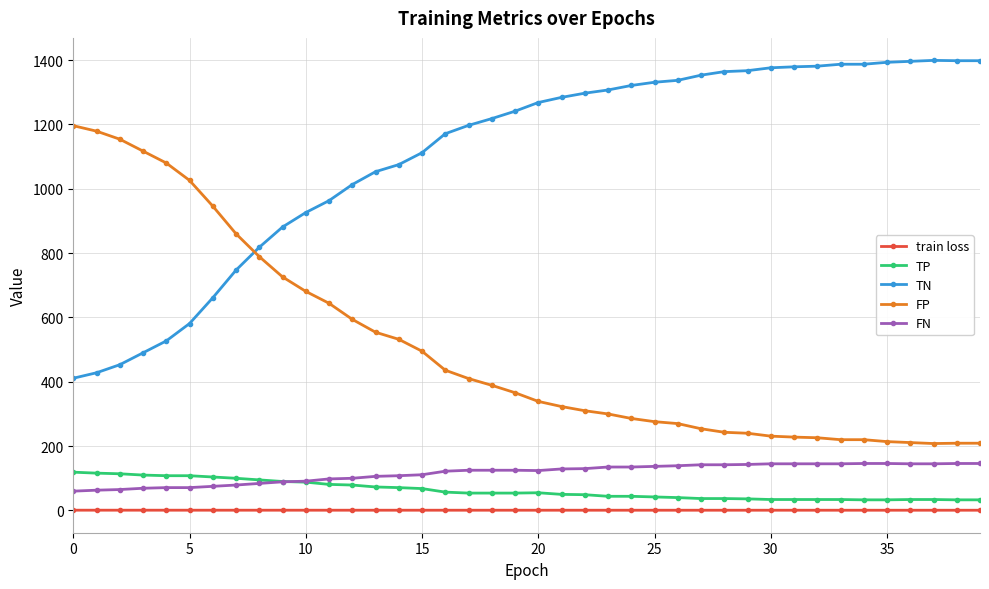

What is the difference between the second highest and minimum values in the FN series?

86.0